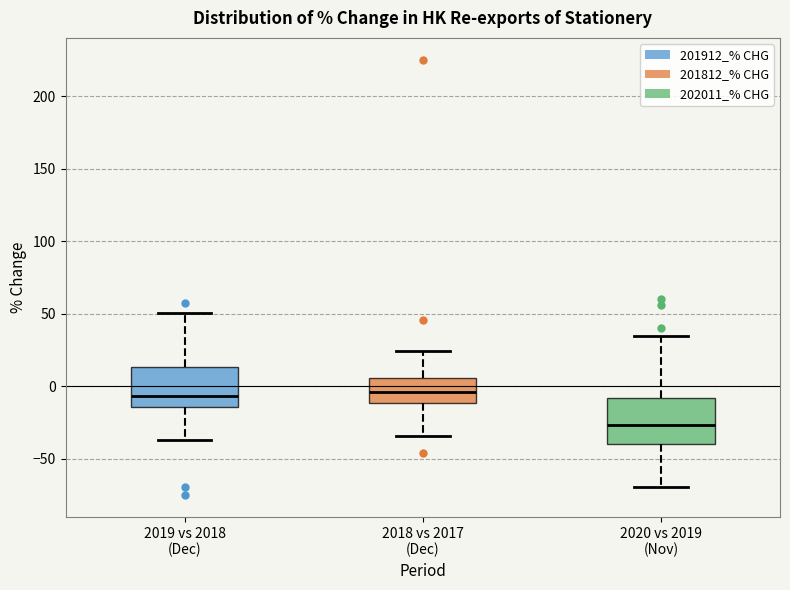

Reading left to right, transcribe this box plot: for each box, give where its median line is, the range the box spans, and where its two whiskers end, as read against the y-axis. The values are not printed on the chart, so give them approximately, as read against the axis.

2019 vs 2018 (Dec): median -5, box -15 to 15, whiskers -35 to 50
2018 vs 2017 (Dec): median -5, box -10 to 5, whiskers -35 to 25
2020 vs 2019 (Nov): median -25, box -40 to -10, whiskers -70 to 35